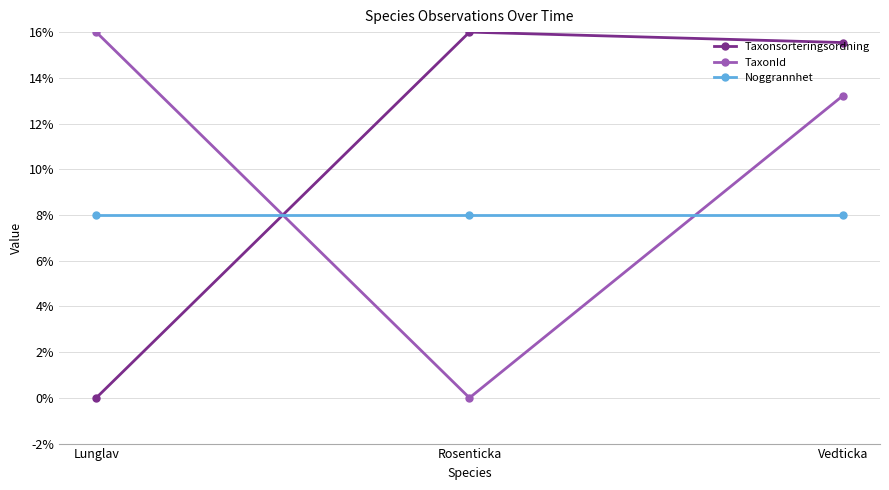

At which category is the sum across all series the highest?

Vedticka